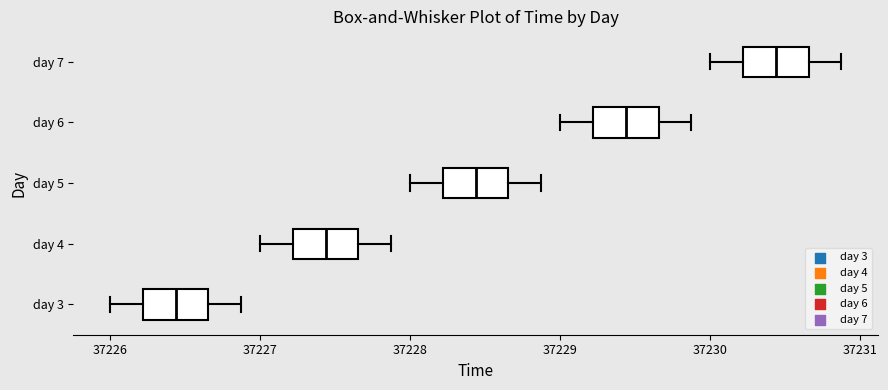

Which box has the furthest to the right median line?

day 7